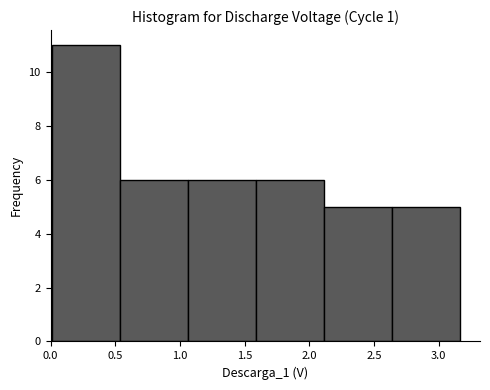

What is the height of the bar covering 0.00 to 0.55 on the x-axis? Neither the bar edges nor the heights are printed on the chart, so give them approximately, as read against the axes.

11